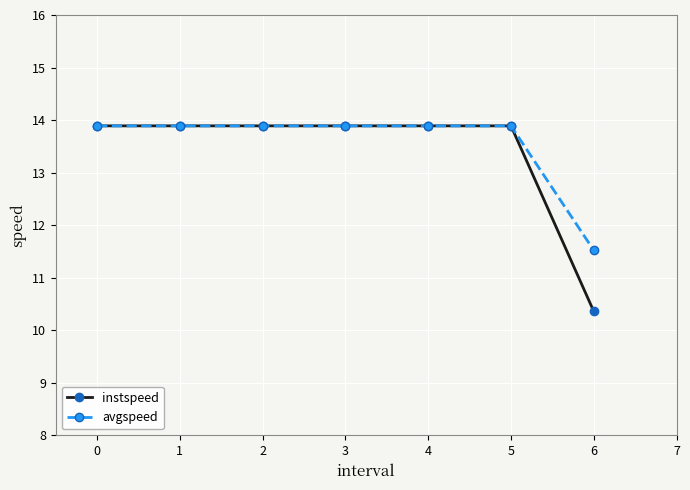

What is the maximum value for instspeed?

13.9